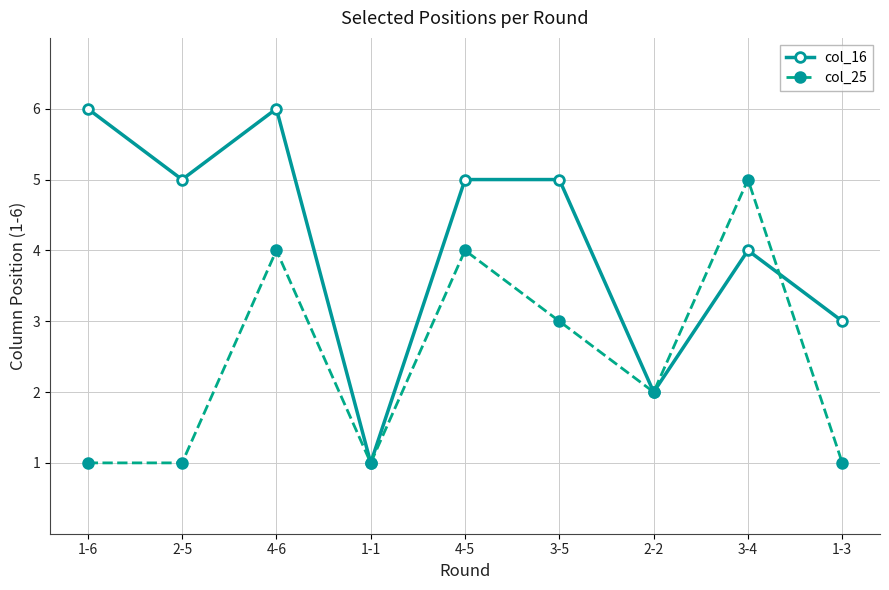

What is the difference between the second highest and second lowest values in the col_16 series?

4